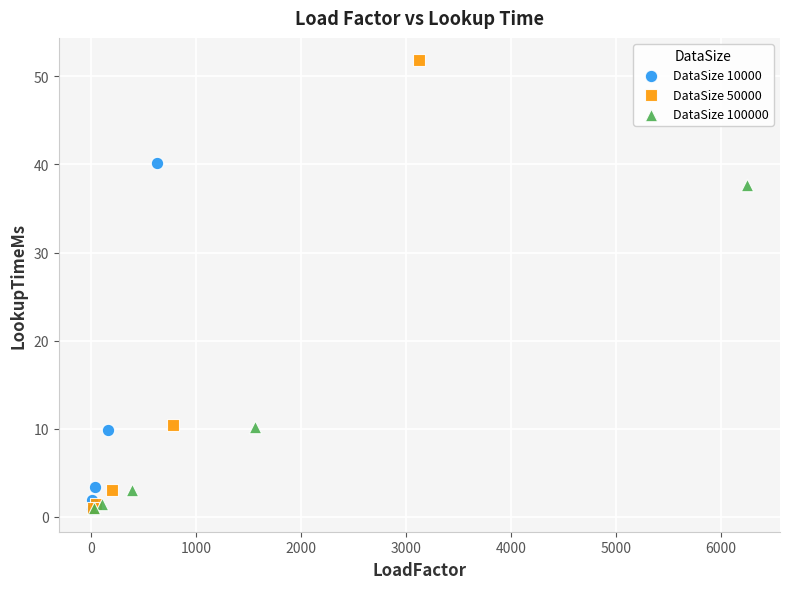

Which series reaches the maximum Y coordinate?

DataSize 50000